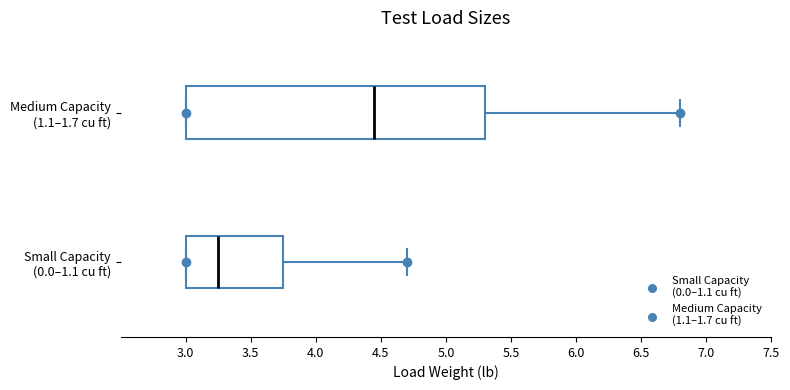

Reading bottom to top, transcribe this box plot: for each box, give where its median line is, the range the box spans, and where its two whiskers end, as read against the x-axis. The values are not printed on the chart, so give them approximately, as read against the axis.

Small Capacity (0.0–1.1 cu ft): median 3.25, box 3.00 to 3.75, whiskers 3.00 to 4.70
Medium Capacity (1.1–1.7 cu ft): median 4.45, box 3.00 to 5.30, whiskers 3.00 to 6.80